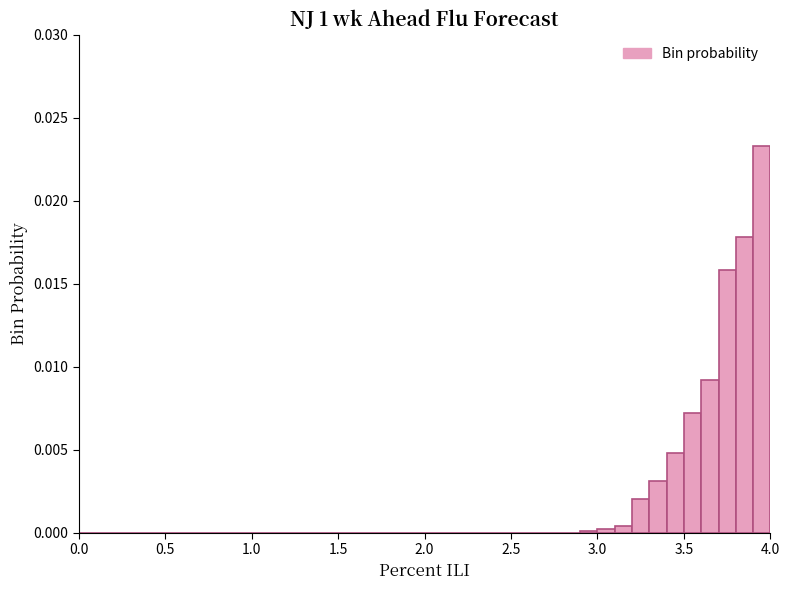

Read against the x-axis, roughly where is the centre of the tallest bar?

3.95